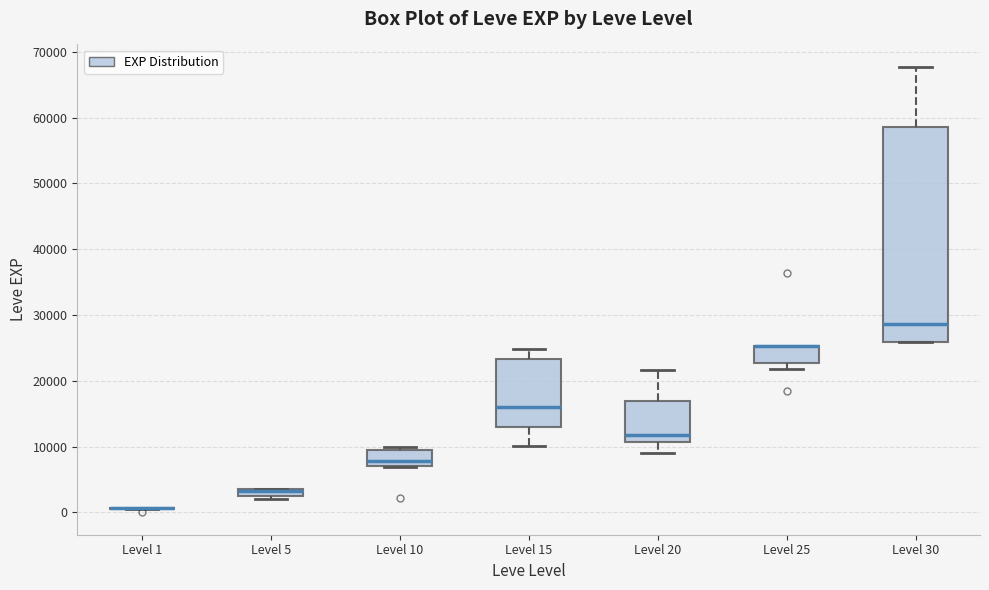

Where does the upper whisker of the box for Level 30 end on the y-axis? The values are not printed on the chart, so give them approximately, as read against the axis.

68000